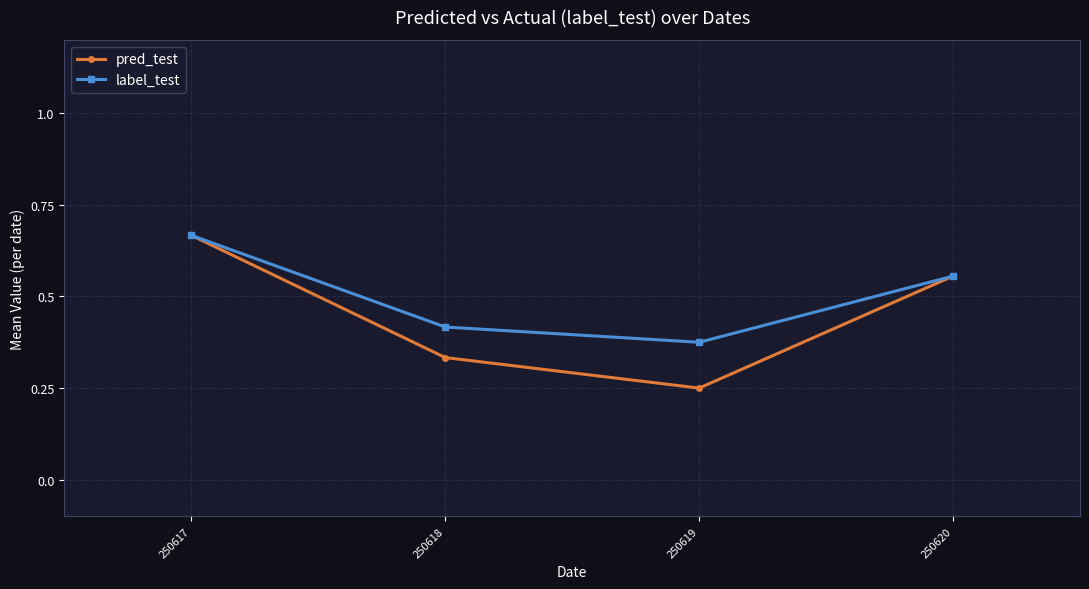

In label_test, how many points are lower than both neighbors (excluding endpoints)?

1